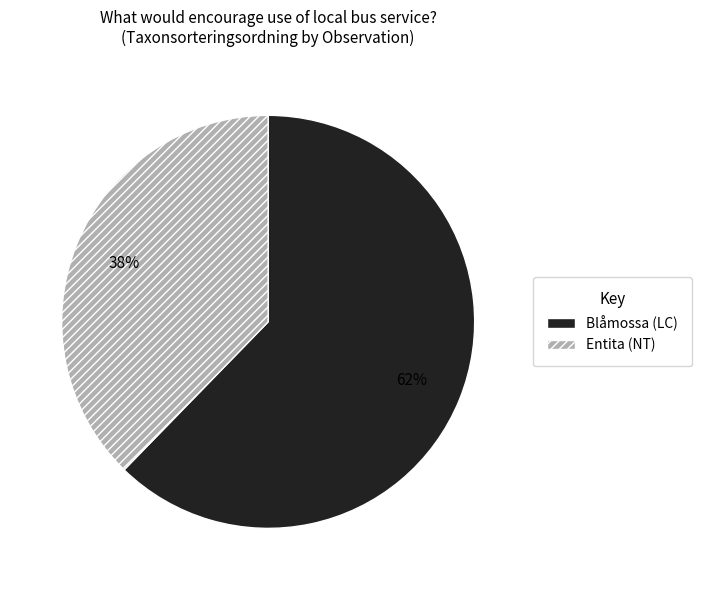

What is the majority slice?

Blåmossa (LC)